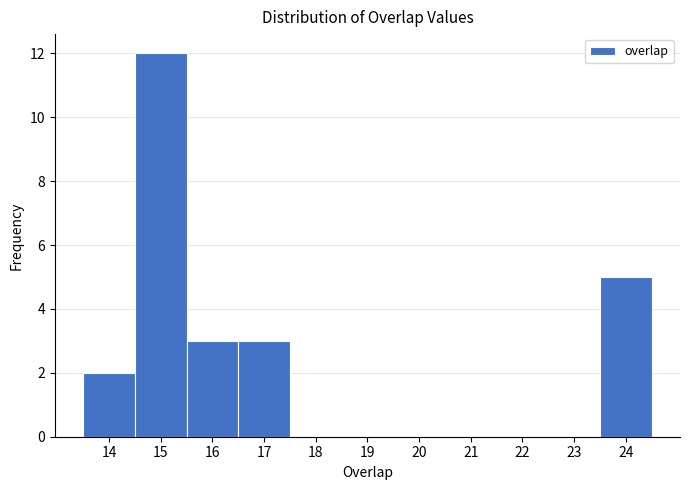

Which range on the x-axis has the tallest bar?

14.5 to 15.5